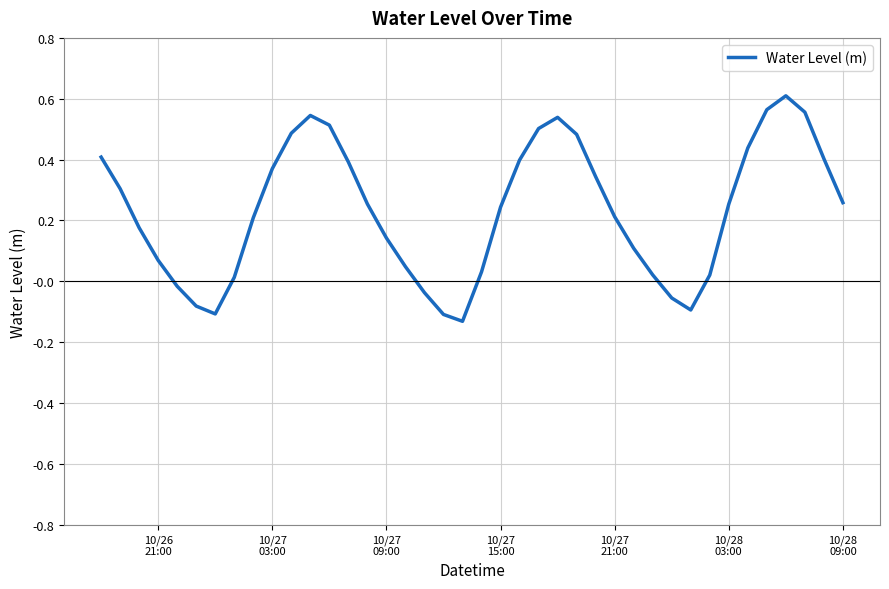

What is the difference between the maximum and minimum values?

0.7